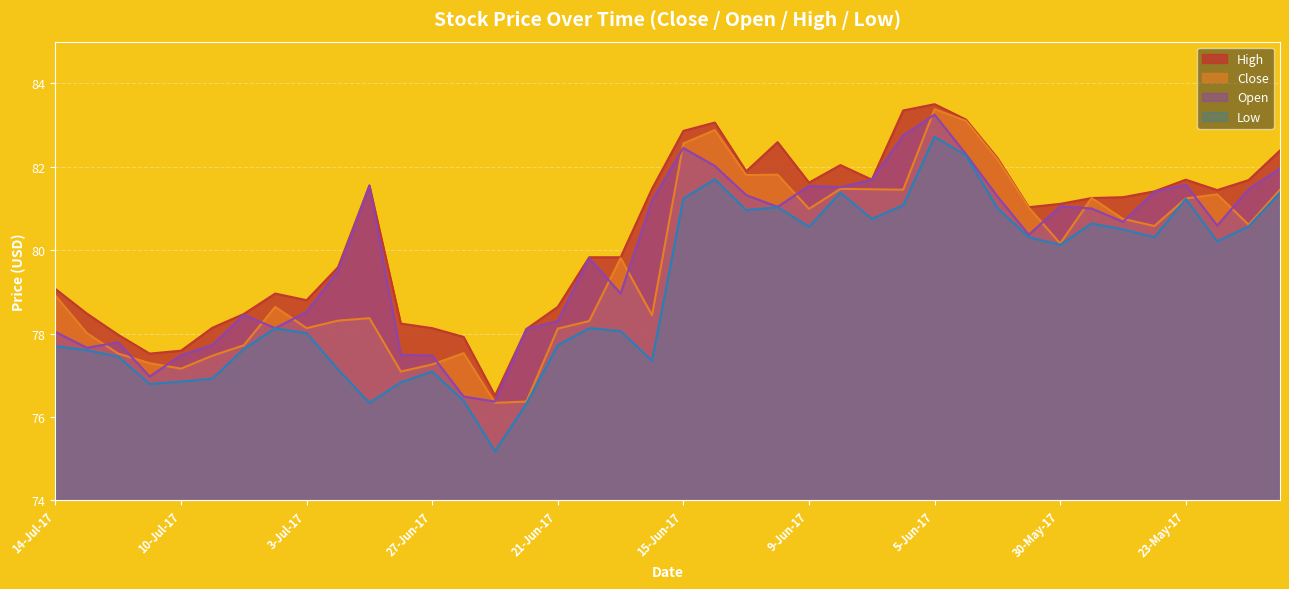

At 19-May-17, list the series in order from largest to smallest.

High, Open, Close, Low